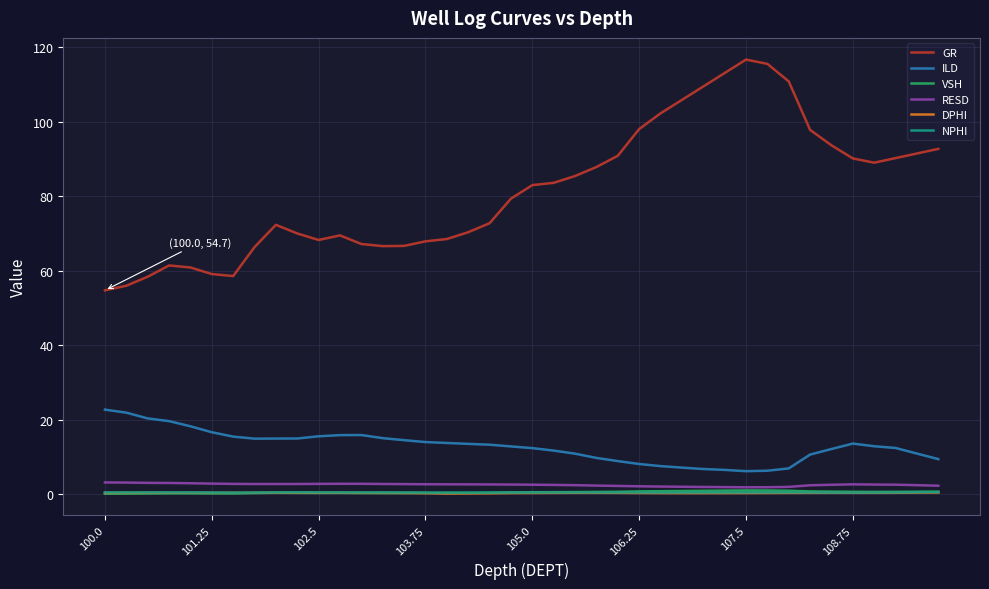

True or false: NPHI and GR intersect in this chart.

False